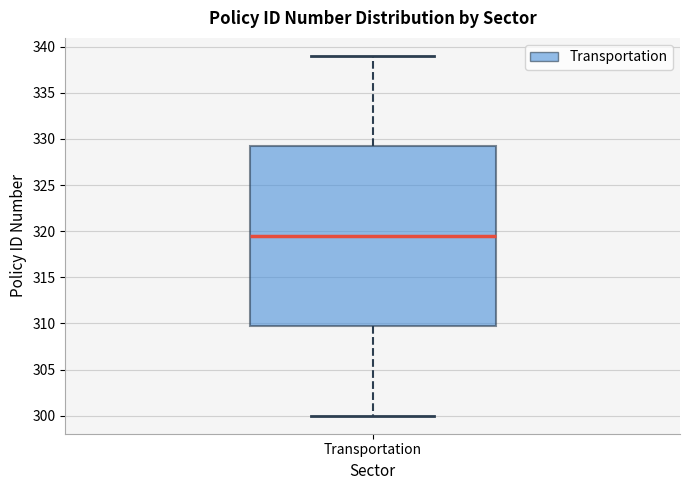

Read this box plot against the y-axis: the position of the median line, the range covered by the box, and the ends of both whiskers. The values are not printed on the chart, so give them approximately, as read against the axis.

median 319.5, box 310.0 to 329.5, whiskers 300.0 to 339.0